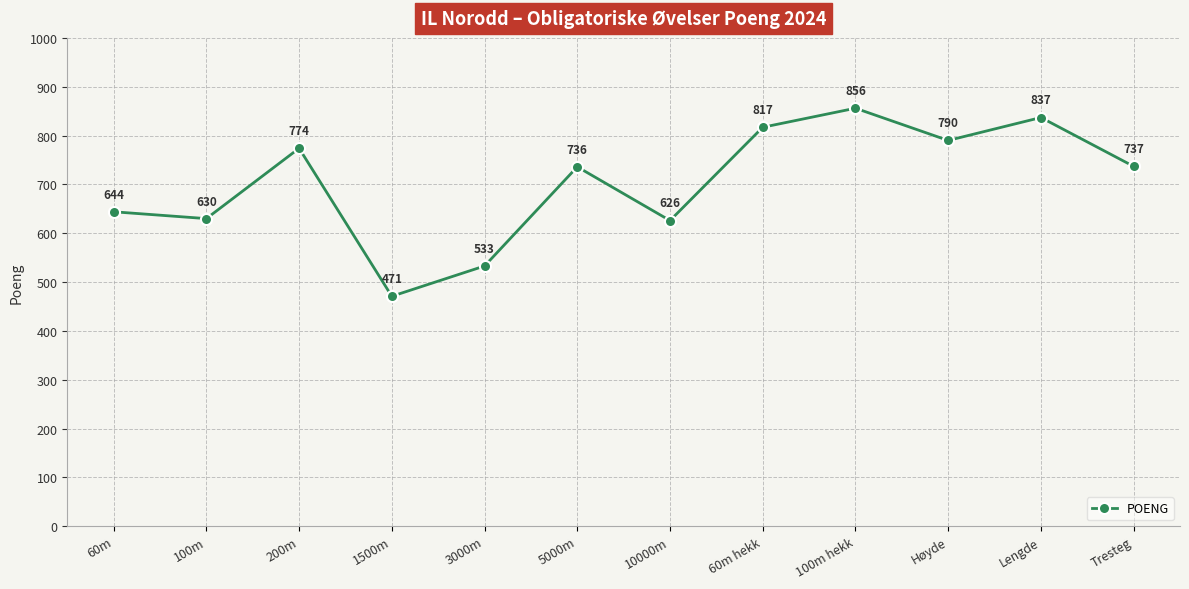

At which label is the value closest to 663?

60m